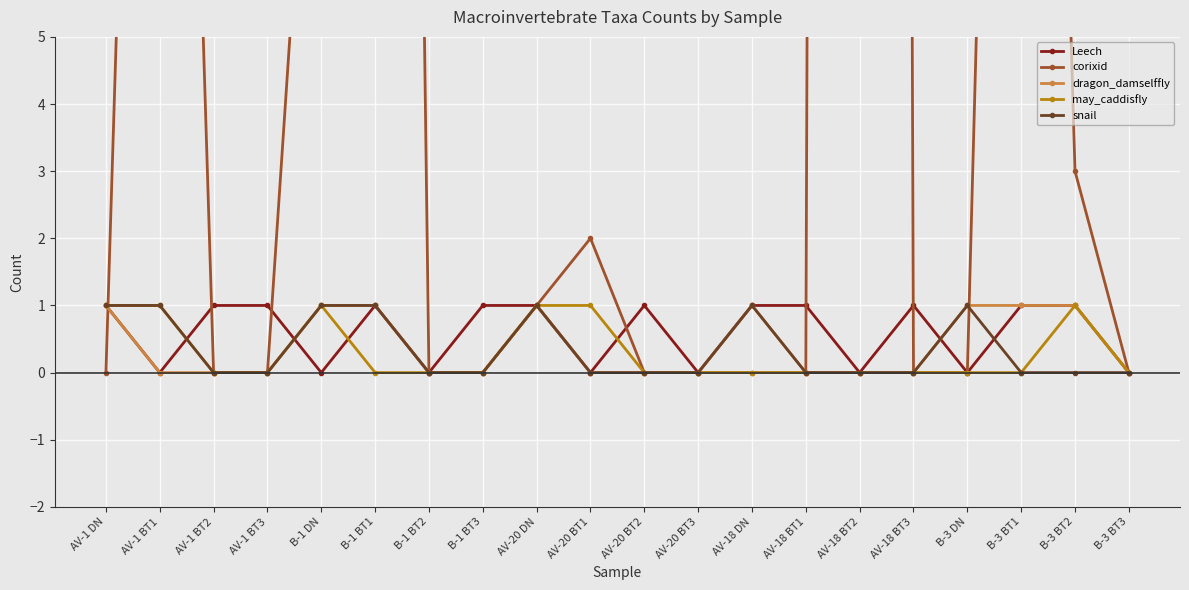

What is the difference between the second highest and second lowest values in the Leech series?

1